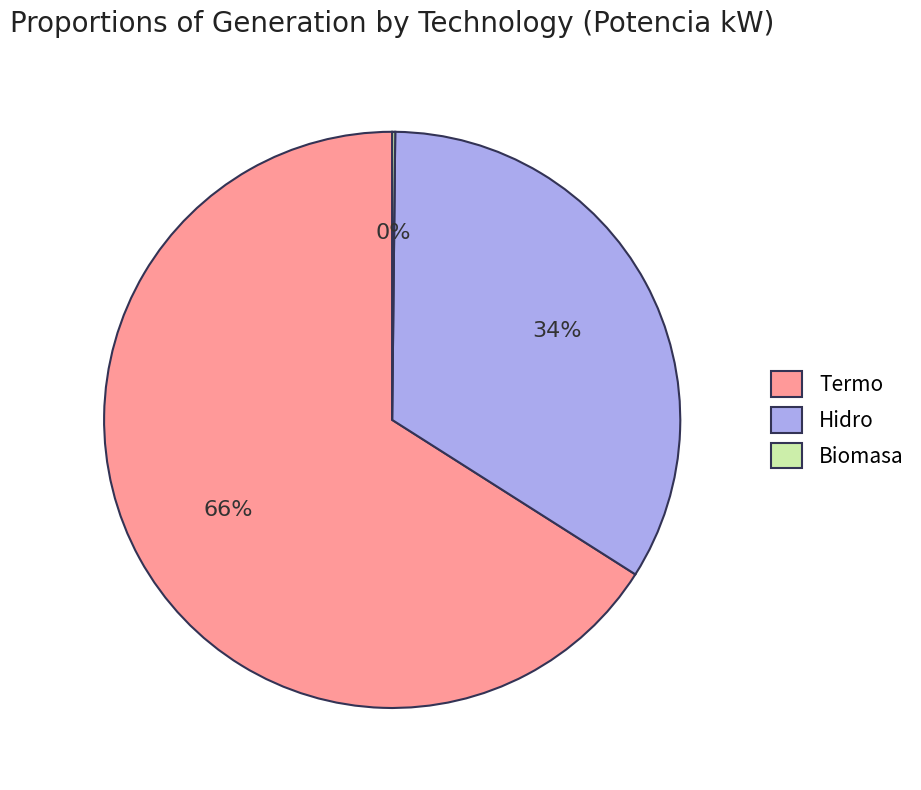

Does any single category account for the majority?

Yes